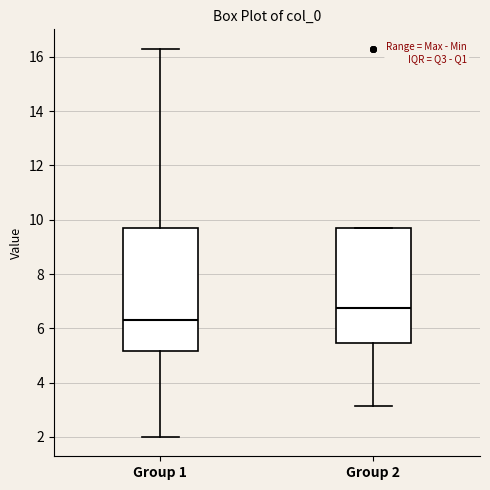

Reading left to right, read every box against the y-axis: the position of its median line, the range the box covers, and the ends of its whiskers. The values are not printed on the chart, so give them approximately, as read against the axis.

Group 1: median 6.4, box 5.2 to 9.6, whiskers 2.0 to 16.2
Group 2: median 6.8, box 5.4 to 9.6, whiskers 3.2 to 9.6